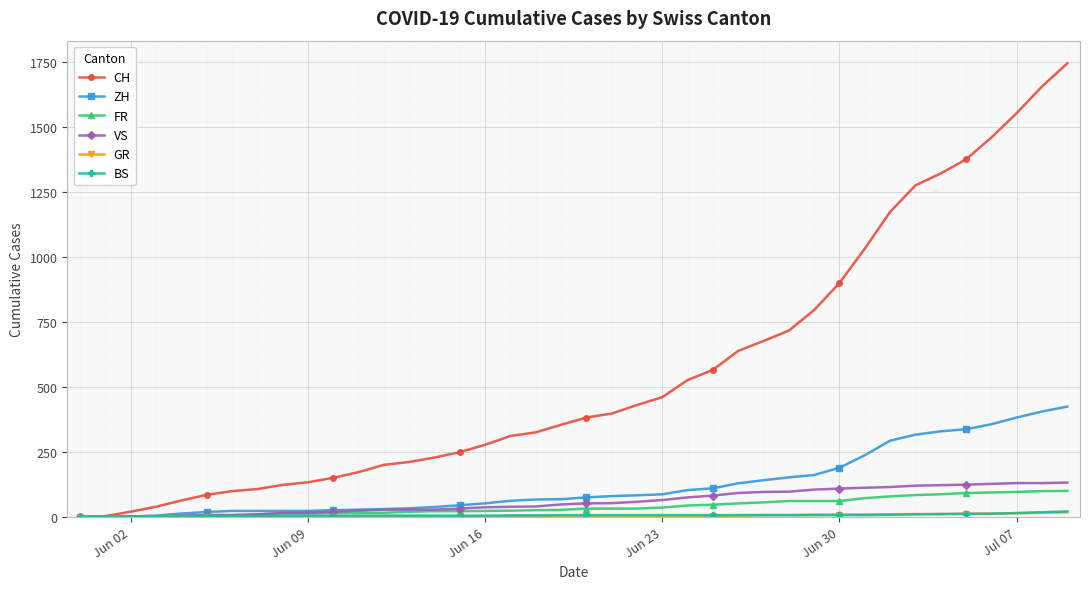

Count the number of categories in the chart.

40